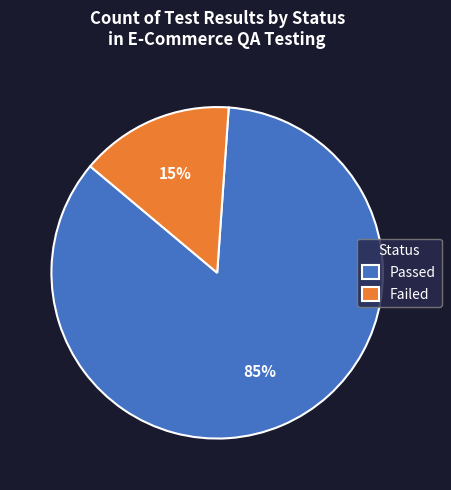

What is the majority slice?

Passed